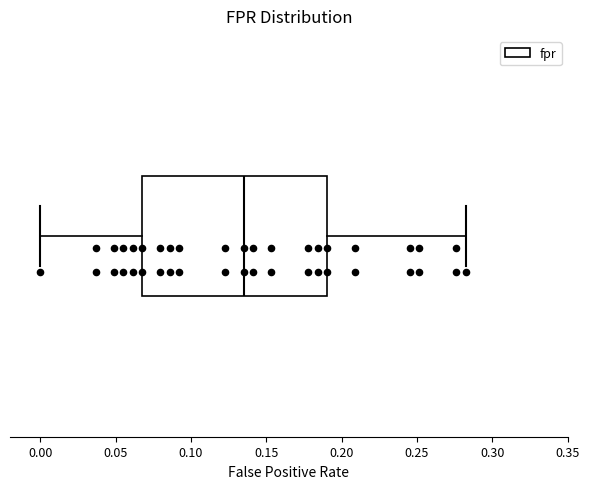

Where is the left edge of the box on the x-axis? The values are not printed on the chart, so give them approximately, as read against the axis.

0.065